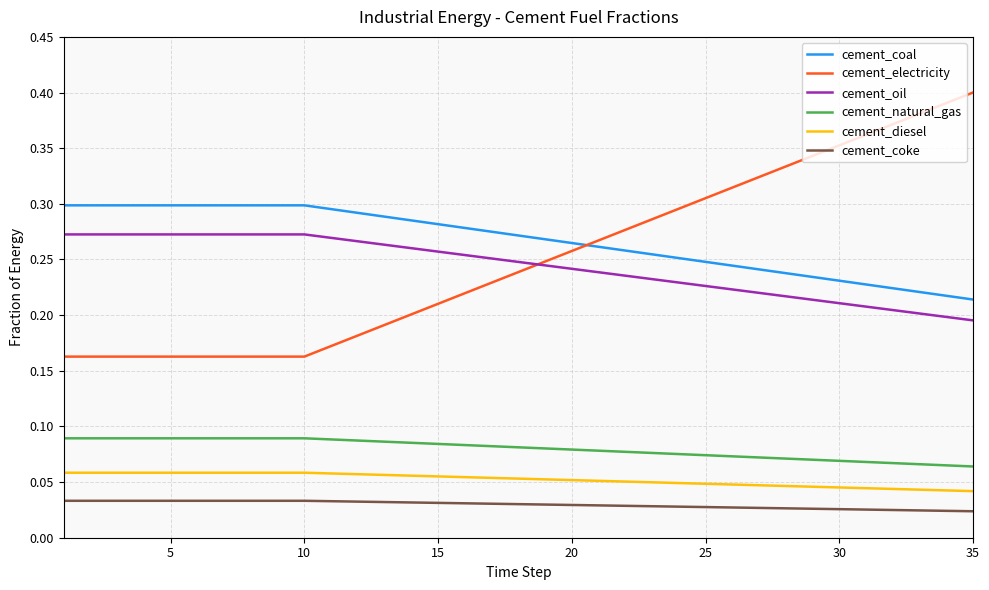

True or false: cement_electricity and cement_diesel cross at least once.

False